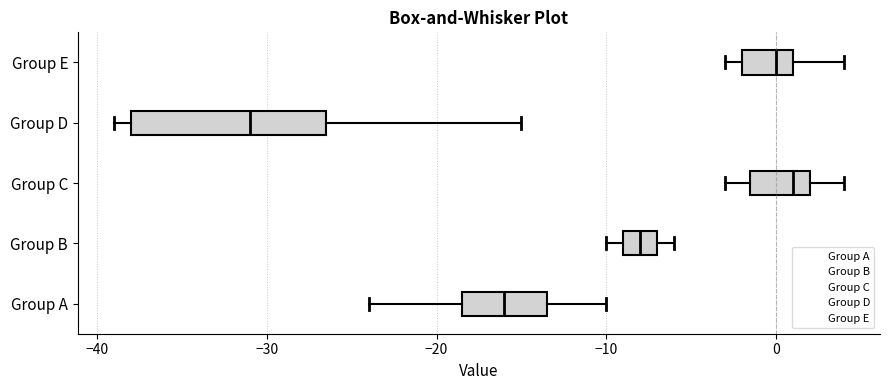

Where is the right edge of the box for Group C on the x-axis? The values are not printed on the chart, so give them approximately, as read against the axis.

2